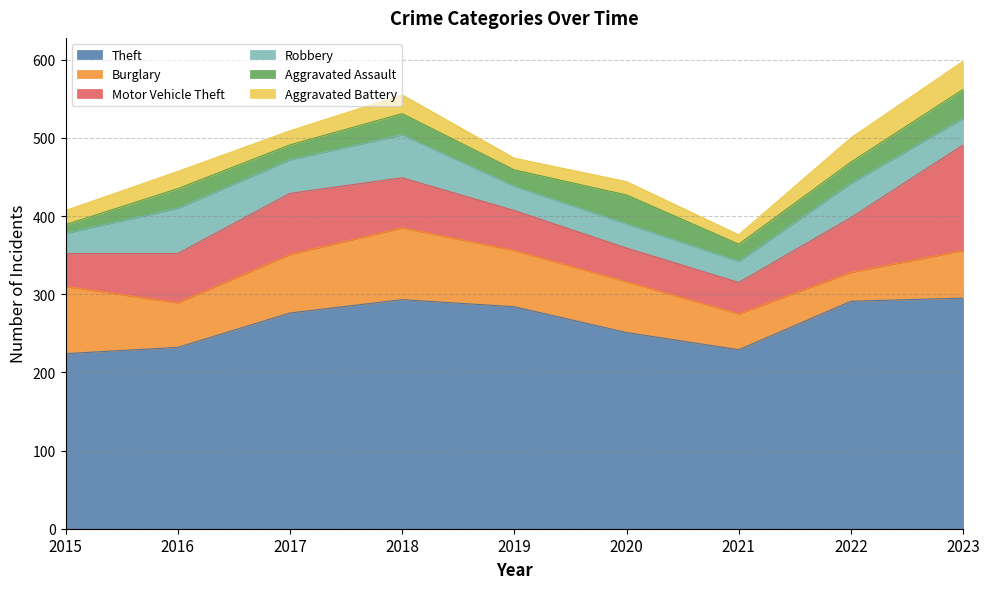

List the labels in order of Theft value, smallest first.

2015, 2021, 2016, 2020, 2017, 2019, 2022, 2018, 2023